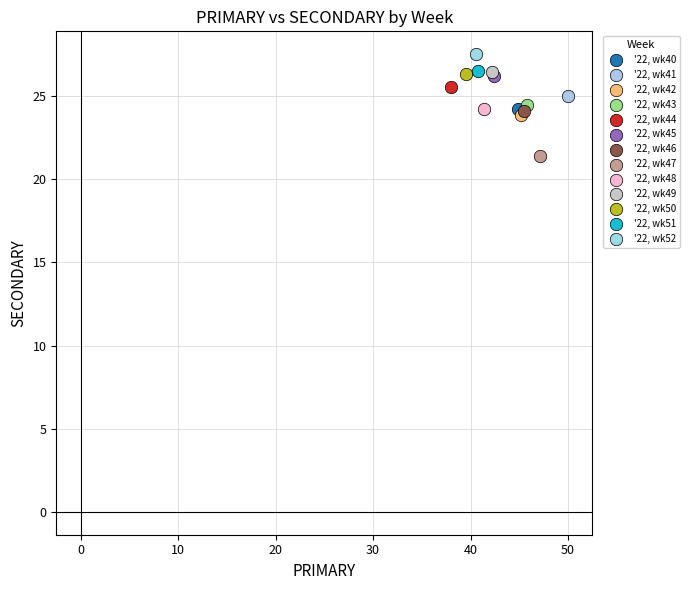

Which series contains the highest Y value?

'22, wk52